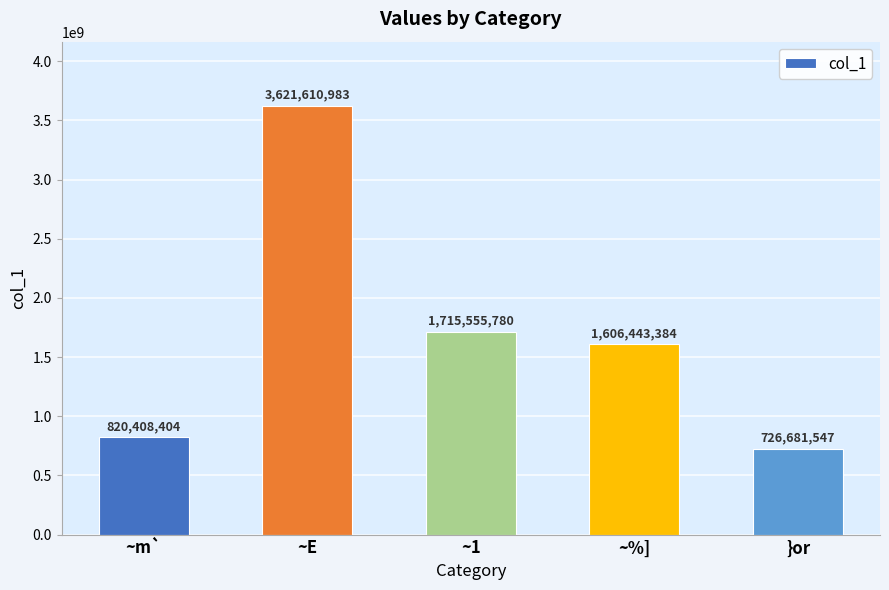

What is the value of the 4th bar from the left?

1606443384